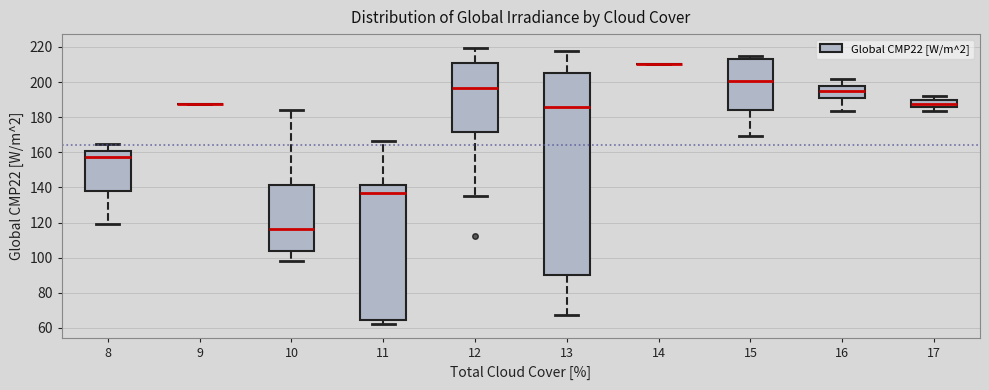

Reading left to right, read every box against the y-axis: the position of its median line, the range the box covers, and the ends of its whiskers. The values are not printed on the chart, so give them approximately, as read against the axis.

8: median 158, box 138 to 160, whiskers 120 to 164
9: box collapsed to a line at 188, whiskers 188 to 188
10: median 116, box 104 to 142, whiskers 98 to 184
11: median 136, box 64 to 142, whiskers 62 to 166
12: median 196, box 172 to 210, whiskers 136 to 220
13: median 186, box 90 to 206, whiskers 68 to 218
14: box collapsed to a line at 210, whiskers 210 to 210
15: median 200, box 184 to 212, whiskers 170 to 214
16: median 194, box 190 to 198, whiskers 184 to 202
17: median 188, box 186 to 190, whiskers 184 to 192